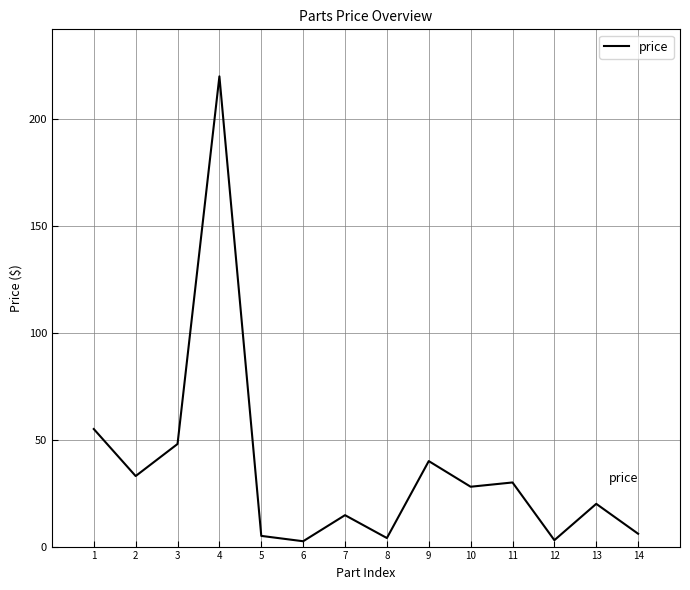

Between 10 and 3, which is larger?

3